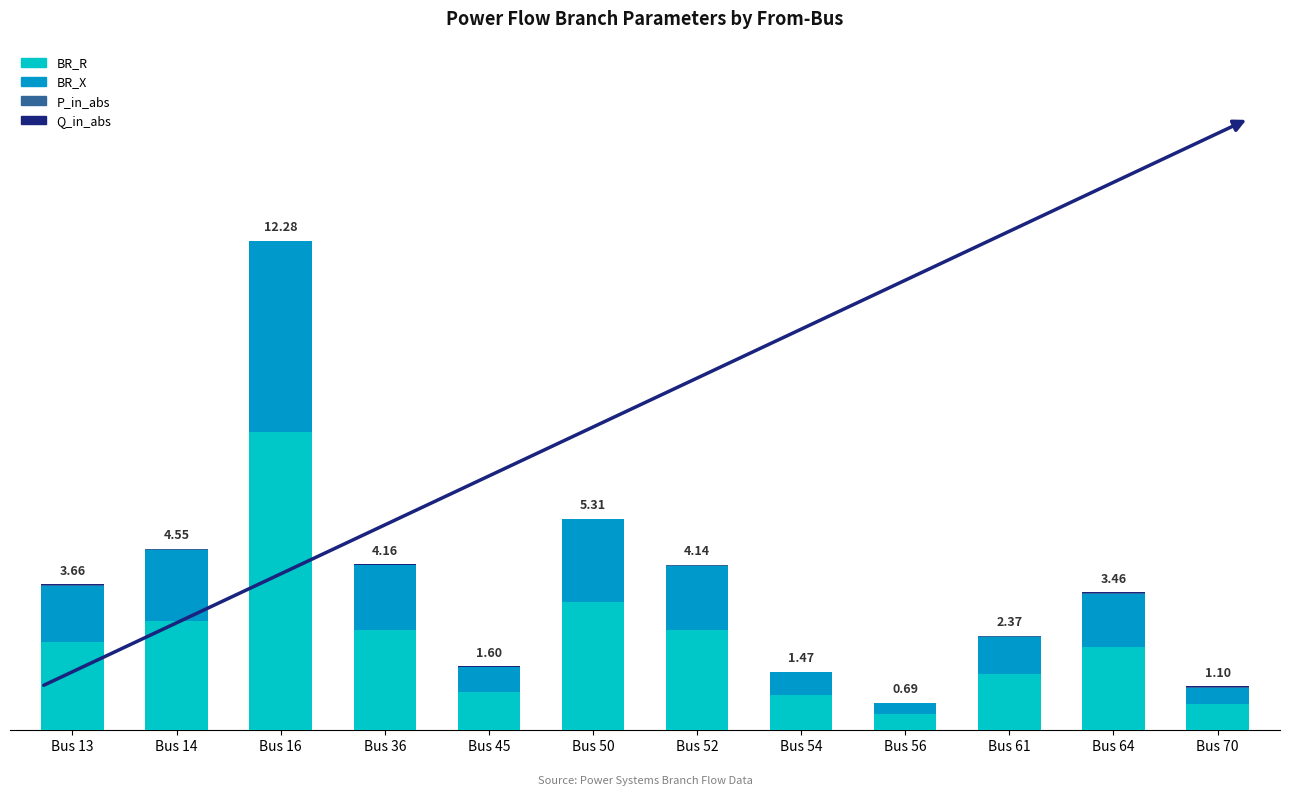

Are the bars horizontal?

No